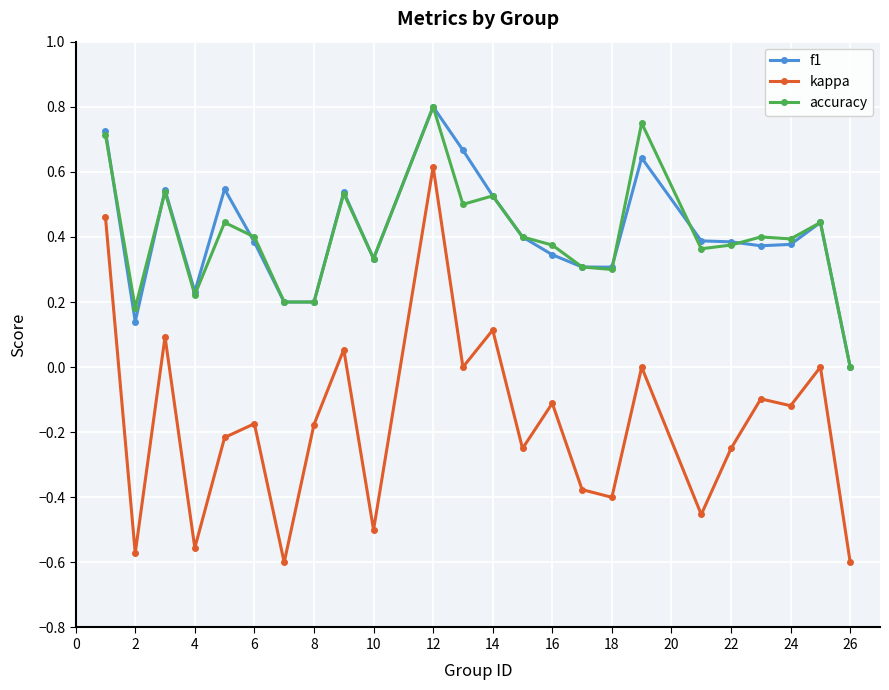

What is the sum of all accuracy values?

9.7